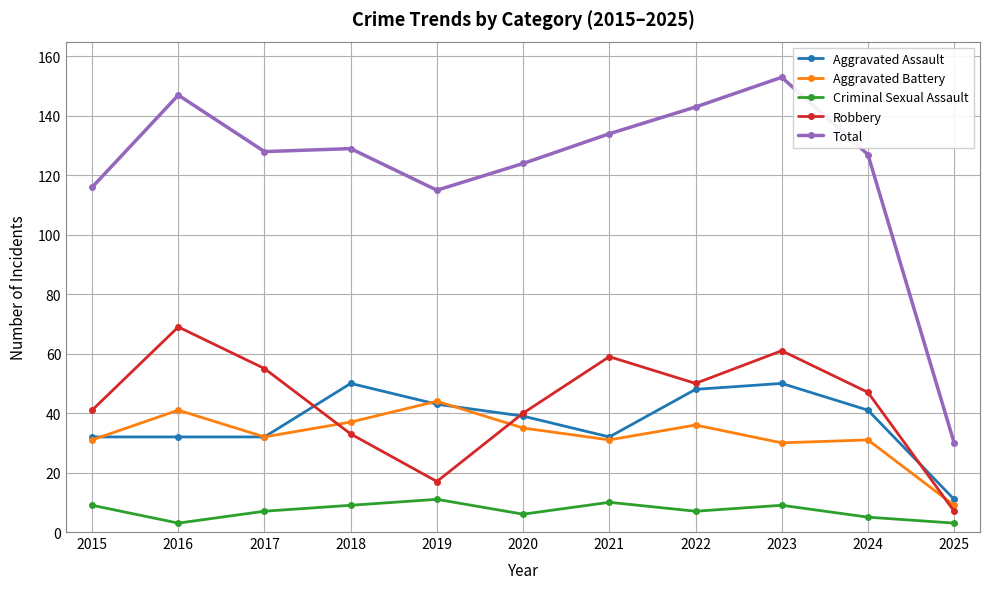

How many values in the Total series are below 128?

5